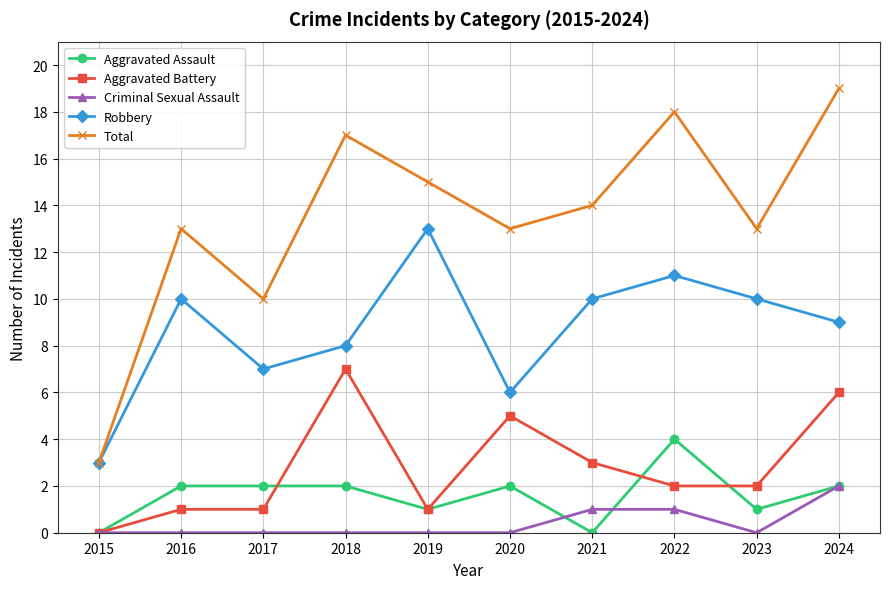

What is the difference between the highest and lowest values at 2021?

14